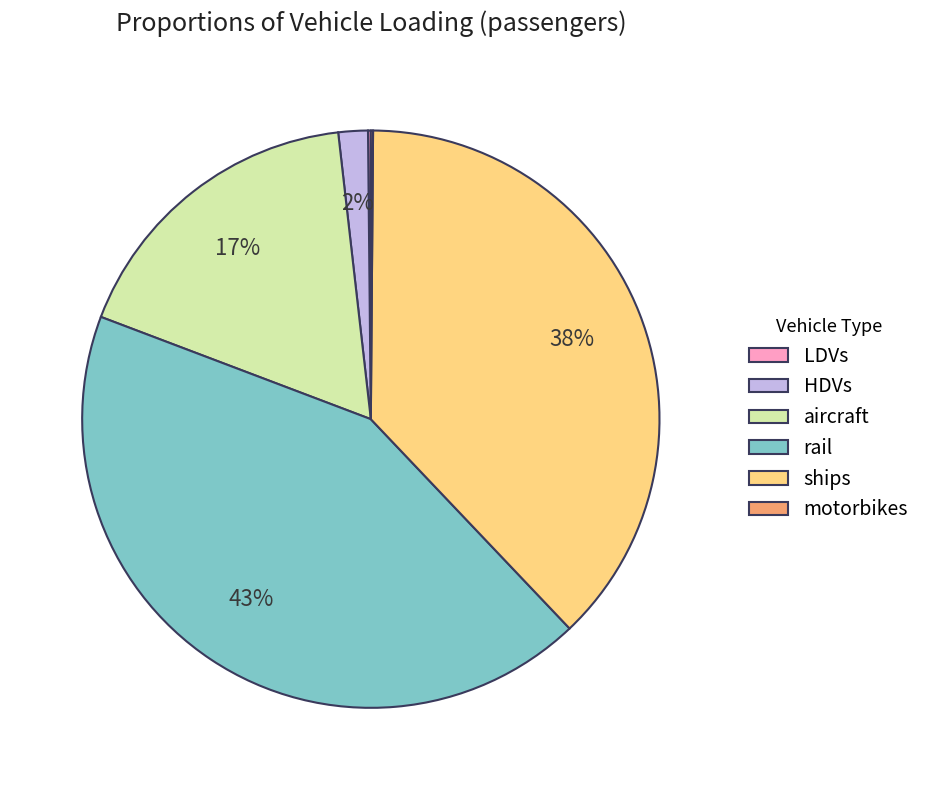

Is there a majority slice in this chart?

No